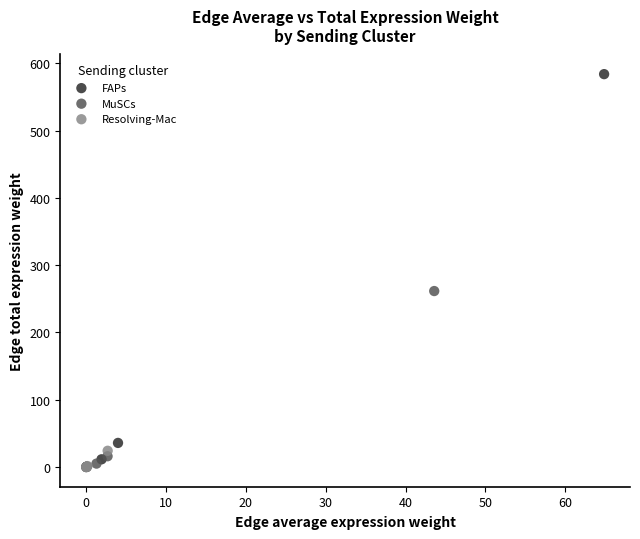

Which series contains the highest Y value?

FAPs